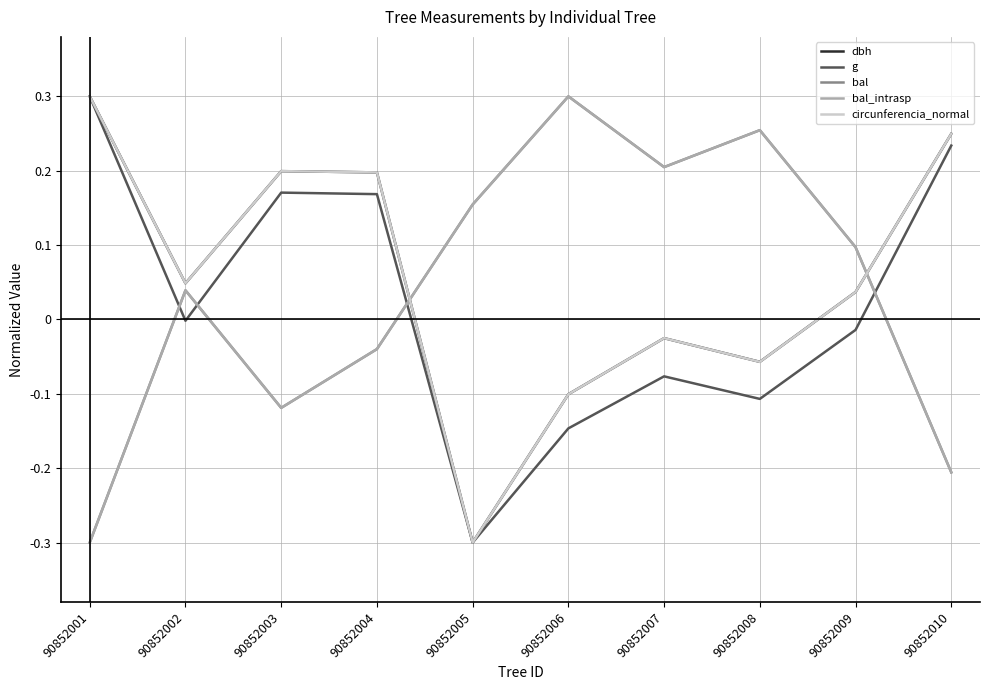

Is this an area chart (filled region under the line)?

No